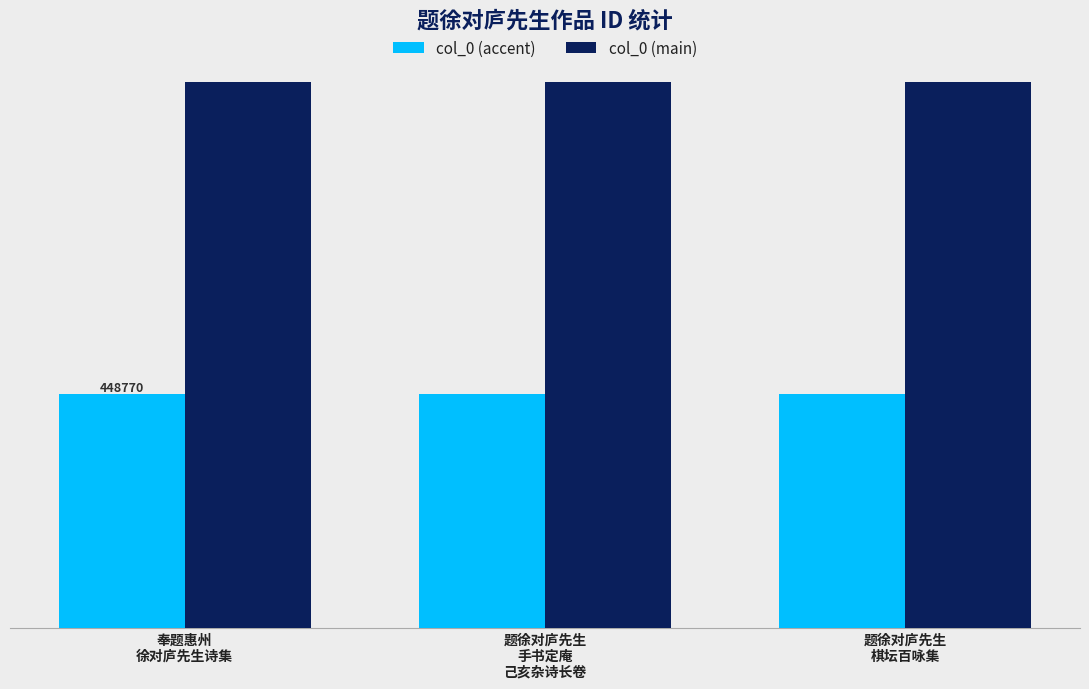

At which category does the chart reach its peak across all series?

题徐对庐先生
棋坛百咏集